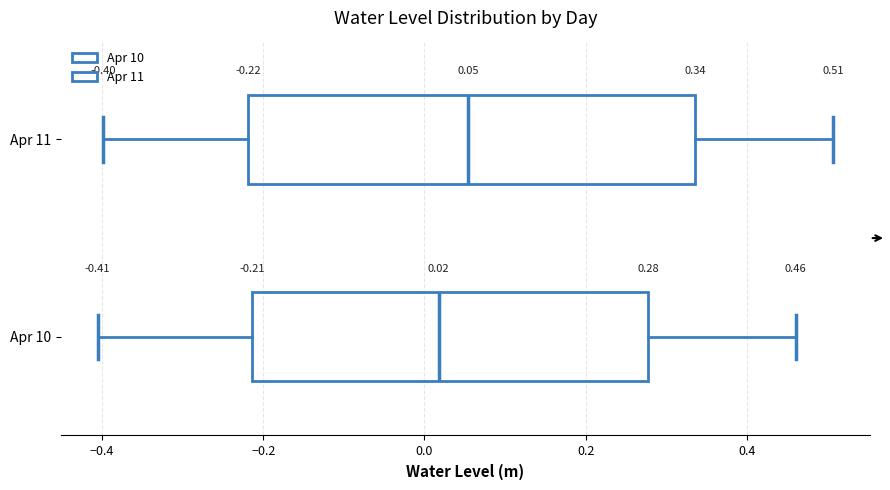

Which box has the furthest to the right median line?

Apr 11